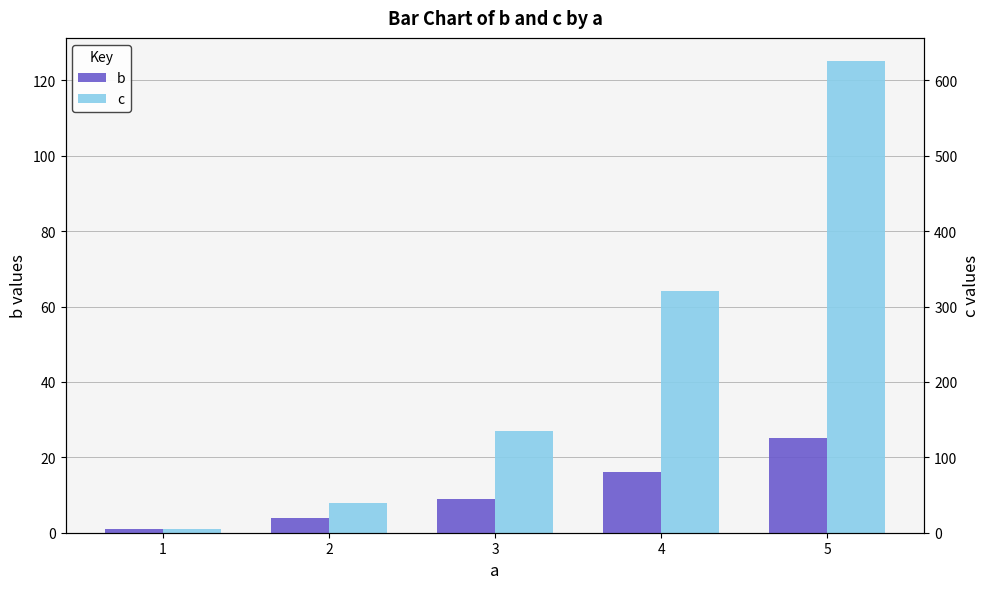

Which category has the lowest value in the b series?

1